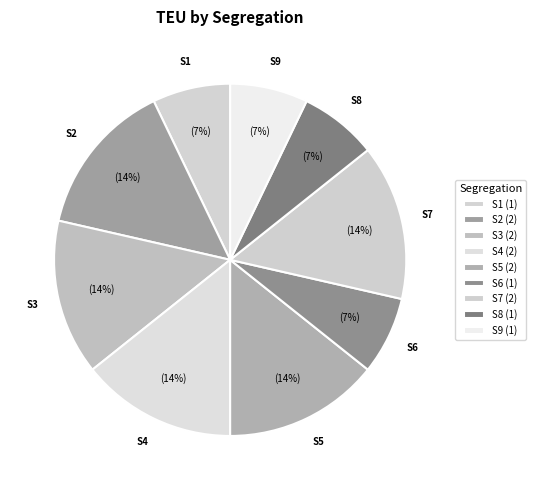

To the nearest percent, what percentage of the pie is S1?

7%